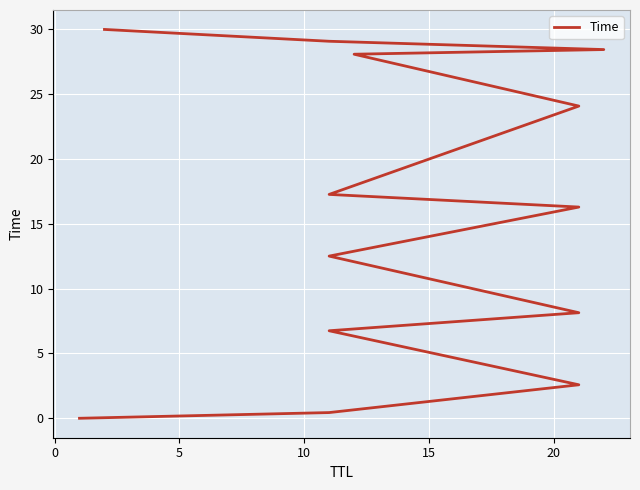

Reading left to right, transcribe all the data shown in this chart.

0.0	0.4	2.6	6.8	8.1	12.5	16.3	17.3	24.1	28.1	28.4	29.1	30.0